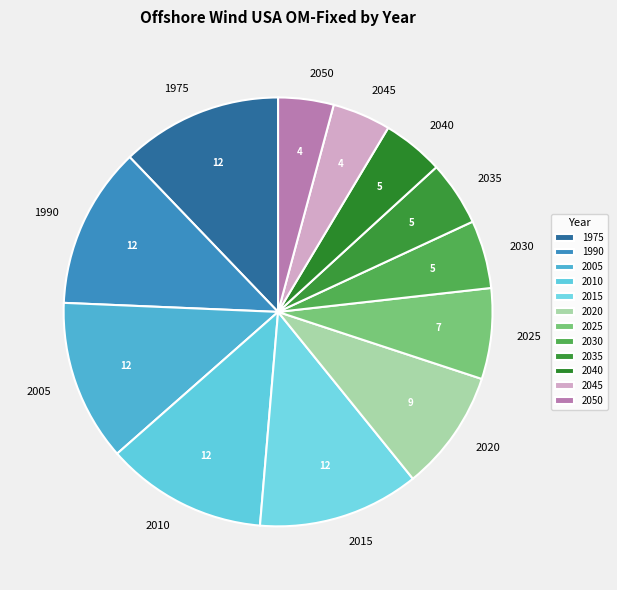

Combined, do 2050 and 2005 account for over 50%?

No